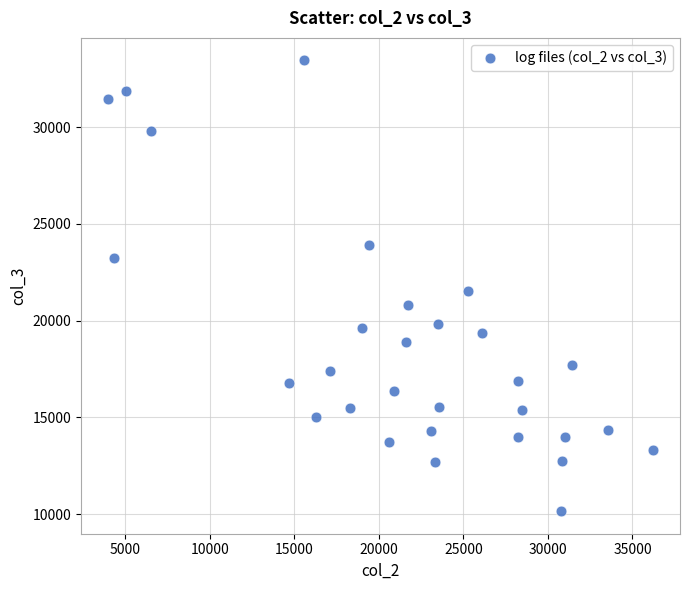

What Y value in the scatter plot is closest to 21800?

21530